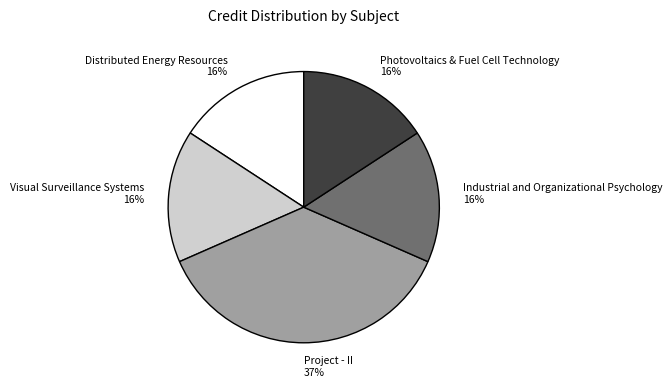

The Visual Surveillance Systems slice represents 24% of the pie. True or false?

False